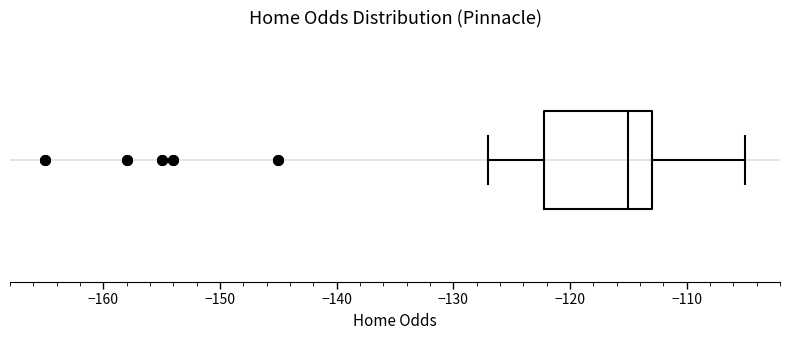

Read this box plot against the x-axis: the position of the median line, the range covered by the box, and the ends of both whiskers. The values are not printed on the chart, so give them approximately, as read against the axis.

median -115, box -122 to -113, whiskers -127 to -105